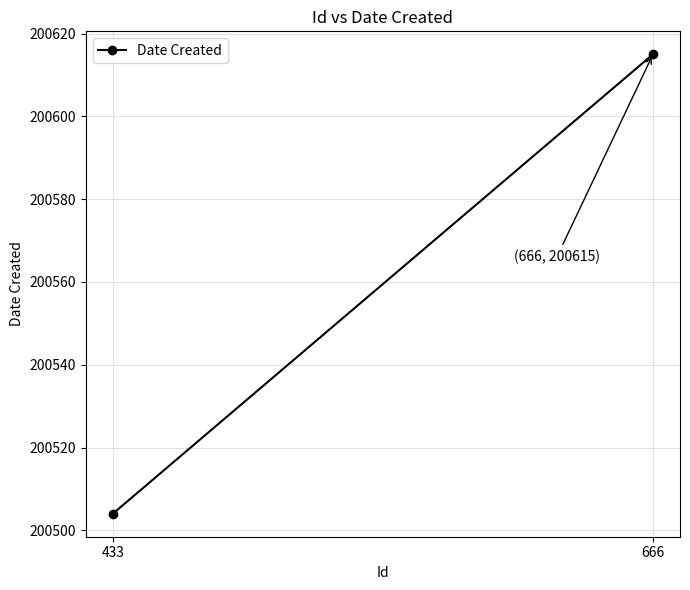

What is the ratio of the value at 433 to the value at 666?

1.0